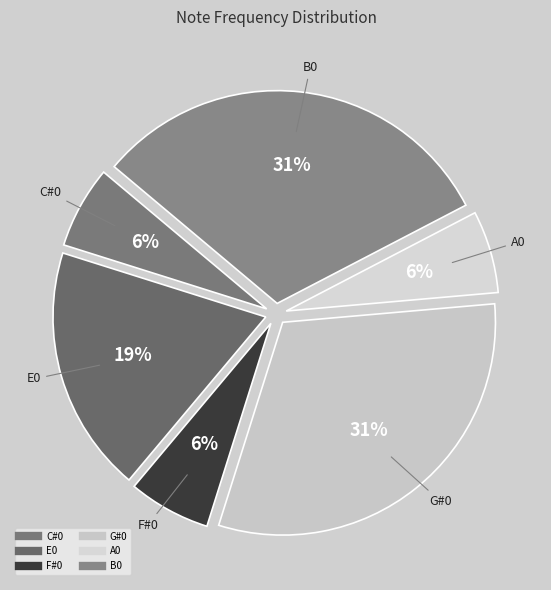

How many segments does this pie chart have?

6